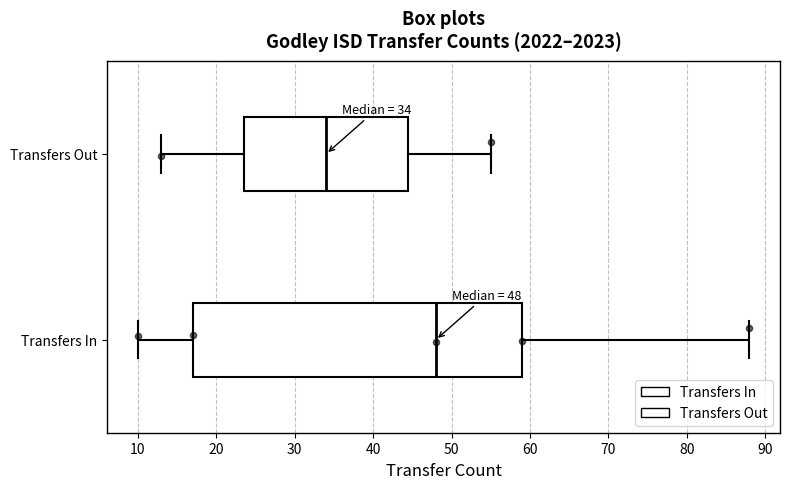

Which box has the furthest to the left median line?

Transfers Out